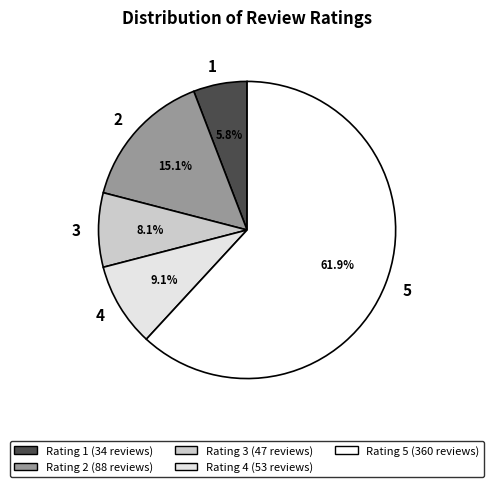

Is there any slice that represents more than half of the pie?

Yes